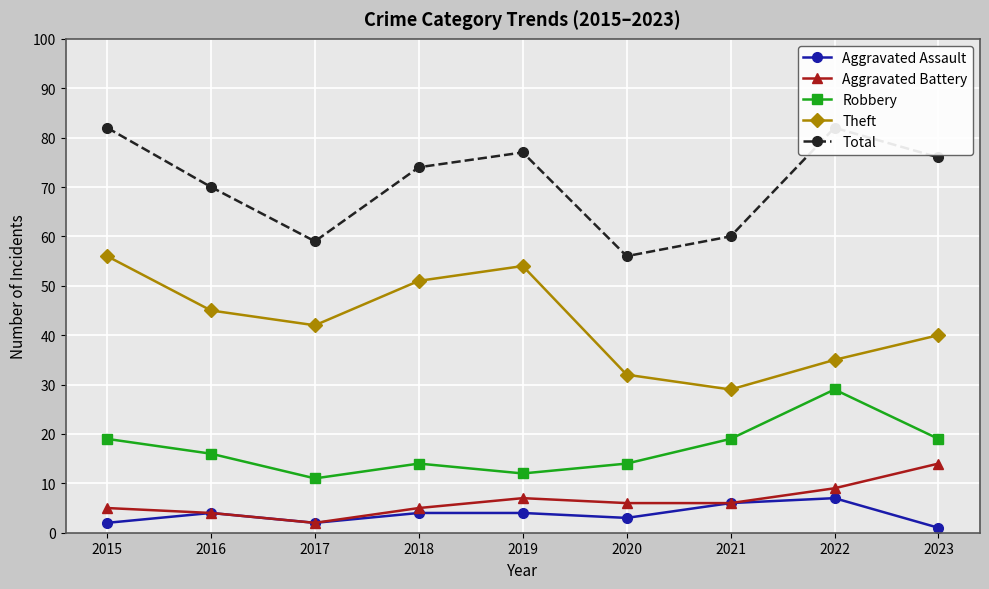

In Theft, how many points are lower than both neighbors (excluding endpoints)?

2